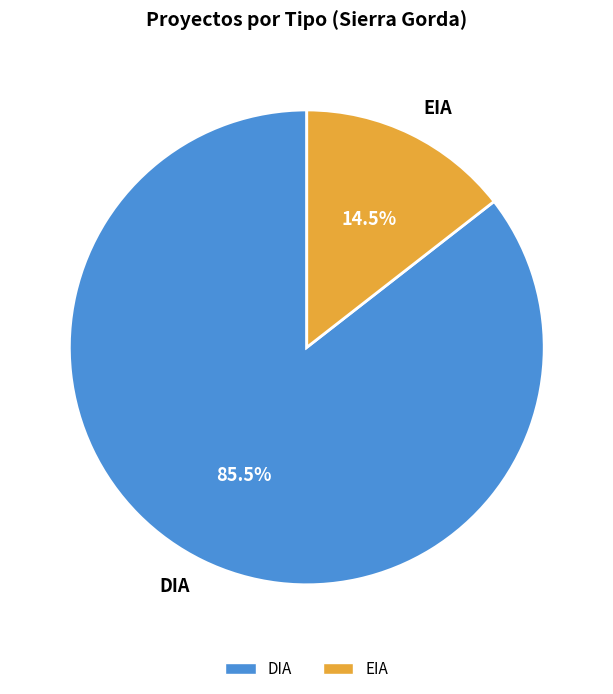

Which category accounts for the majority?

DIA